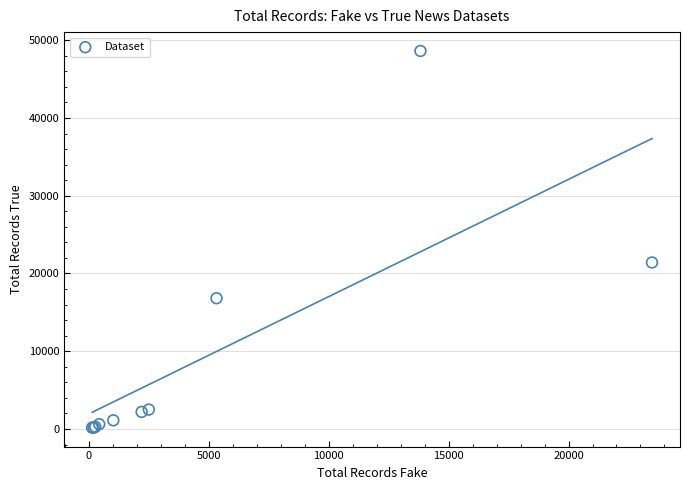

What Y value in the scatter plot is closest to 24391?

21417